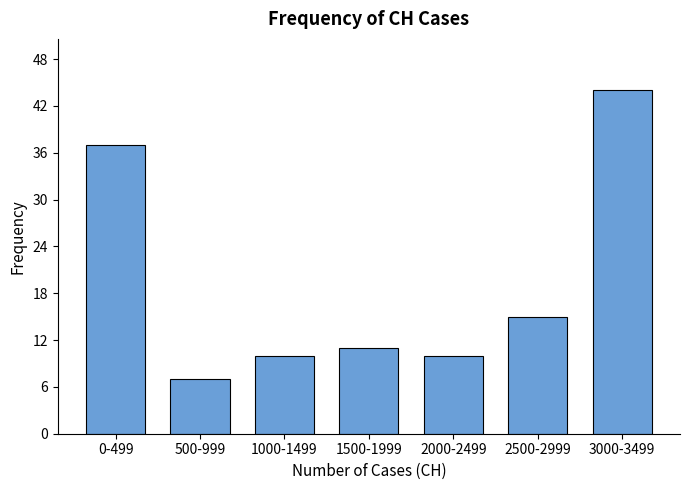

Reading left to right, extract all data points from this chart.

0-499=37	500-999=7	1000-1499=10	1500-1999=11	2000-2499=10	2500-2999=15	3000-3499=44